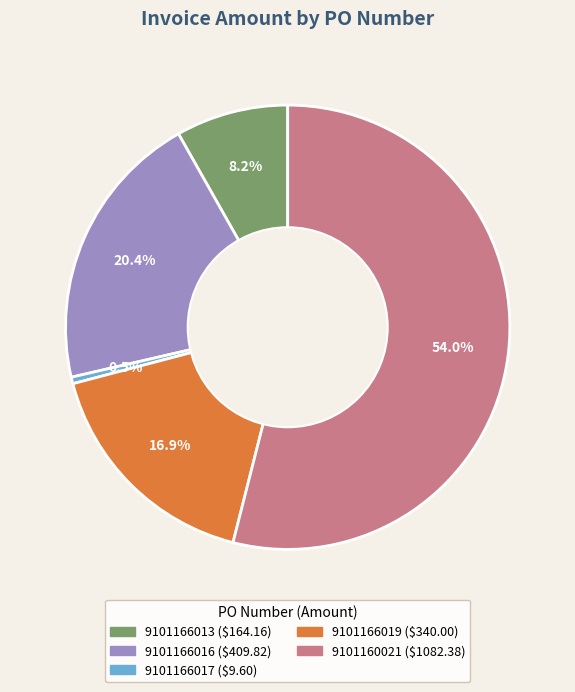

Which has a higher value, 9101166017 or 9101166016?

9101166016